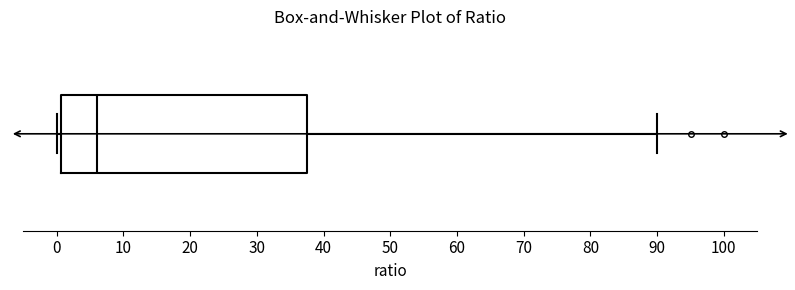

Read this box plot against the x-axis: the position of the median line, the range covered by the box, and the ends of both whiskers. The values are not printed on the chart, so give them approximately, as read against the axis.

median 6, box 1 to 38, whiskers 0 to 90